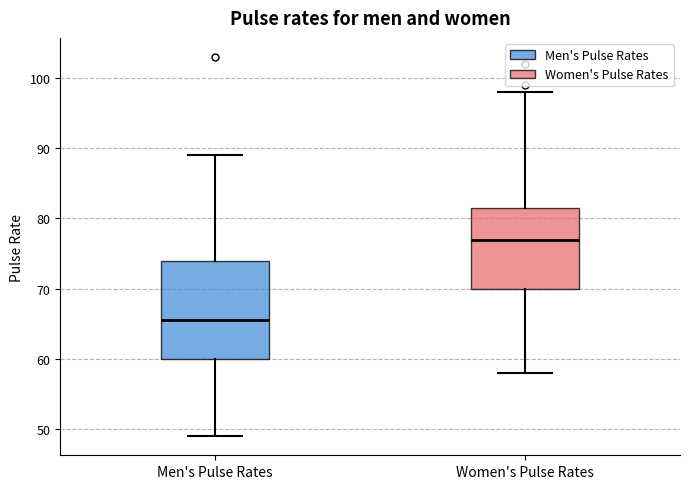

Which box is the tallest, from its lower edge to its upper edge?

Men's Pulse Rates